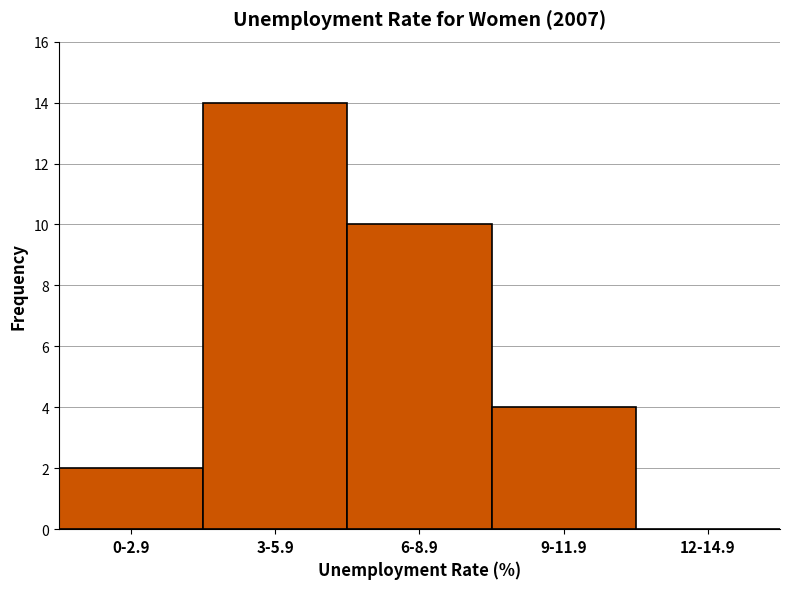

Reading left to right, list all the values displayed in this chart.

0-2.9=2	3-5.9=14	6-8.9=10	9-11.9=4	12-14.9=0